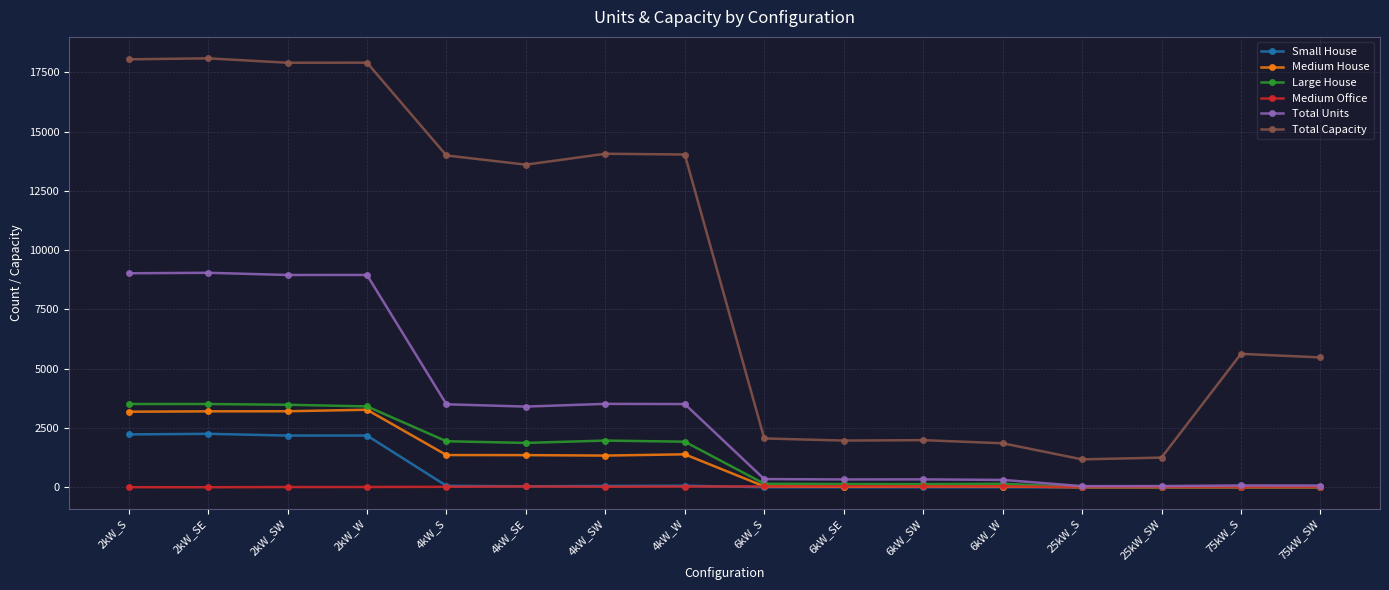

Is it true that Medium House equals 5371 at 2kW_W?

False